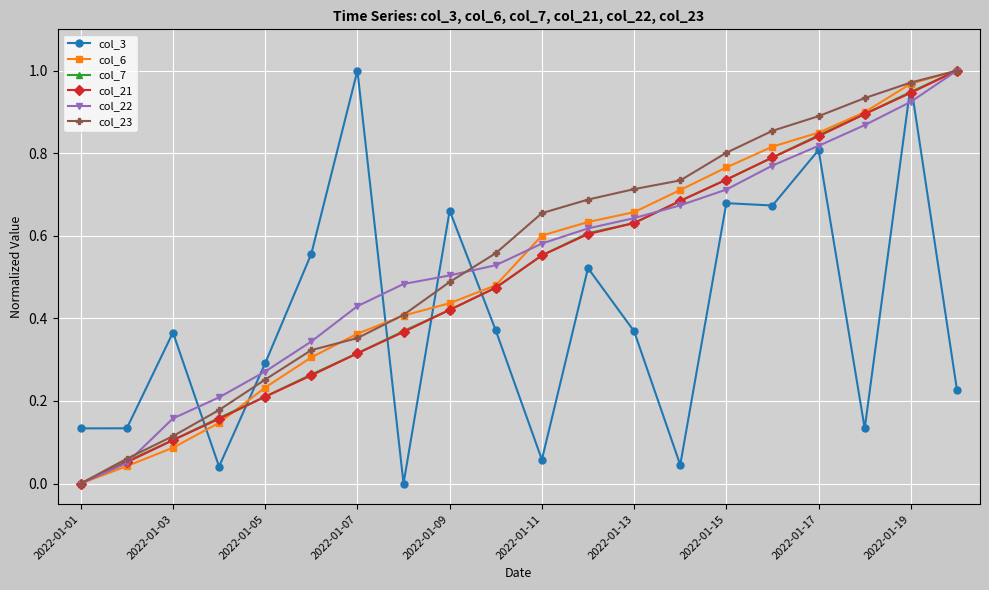

After their last crossing, which series has the higher values: col_7 or col_3?

col_7